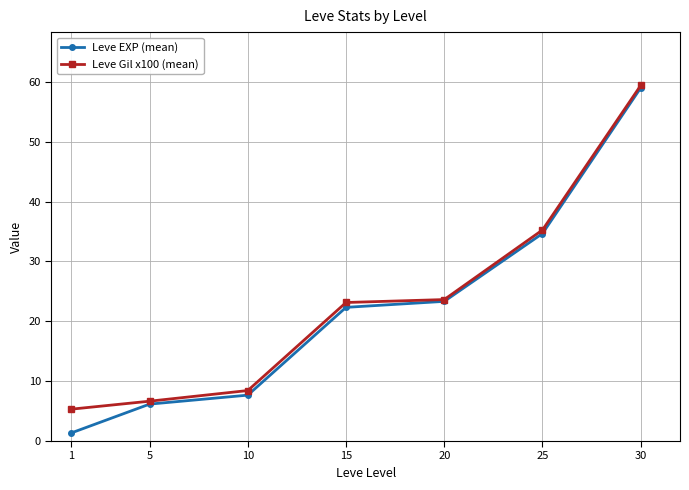

The Leve Gil x100 (mean) series shows 5.7 at 20. True or false?

False